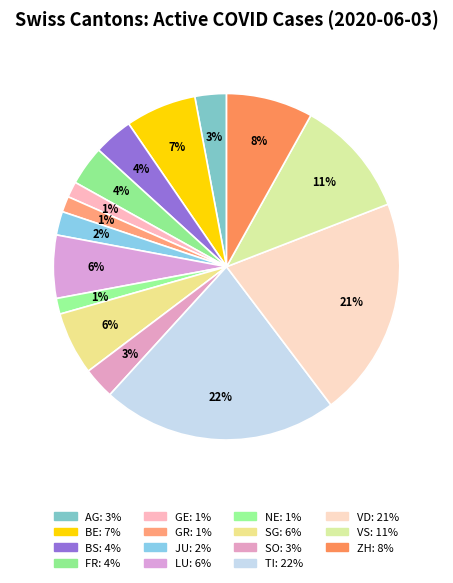

How many slices are in this pie chart?

15